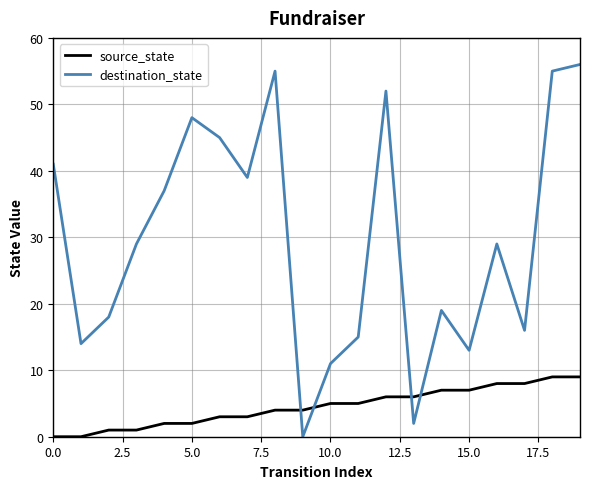

Rank the series by their maximum value, from lowest to highest.

source_state, destination_state